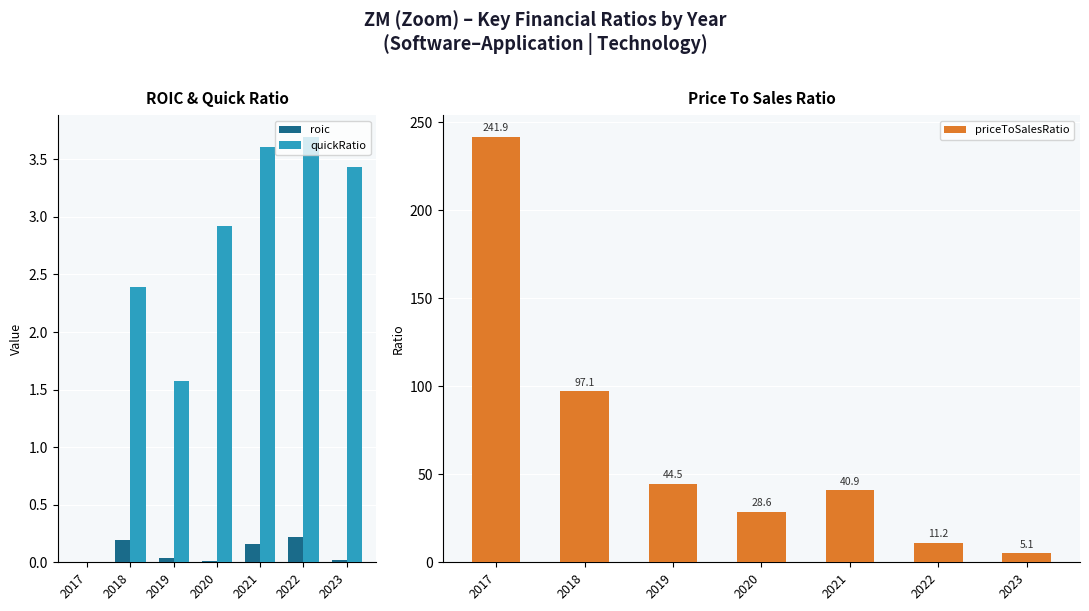

What is the value of the priceToSalesRatio bar at the 7th from the left?

5.1